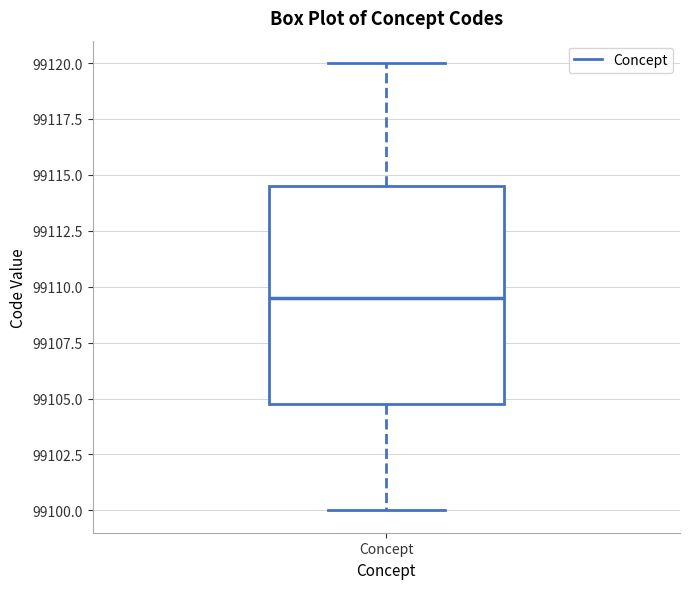

Where does the upper whisker of the box for Concept end on the y-axis? The values are not printed on the chart, so give them approximately, as read against the axis.

99120.0